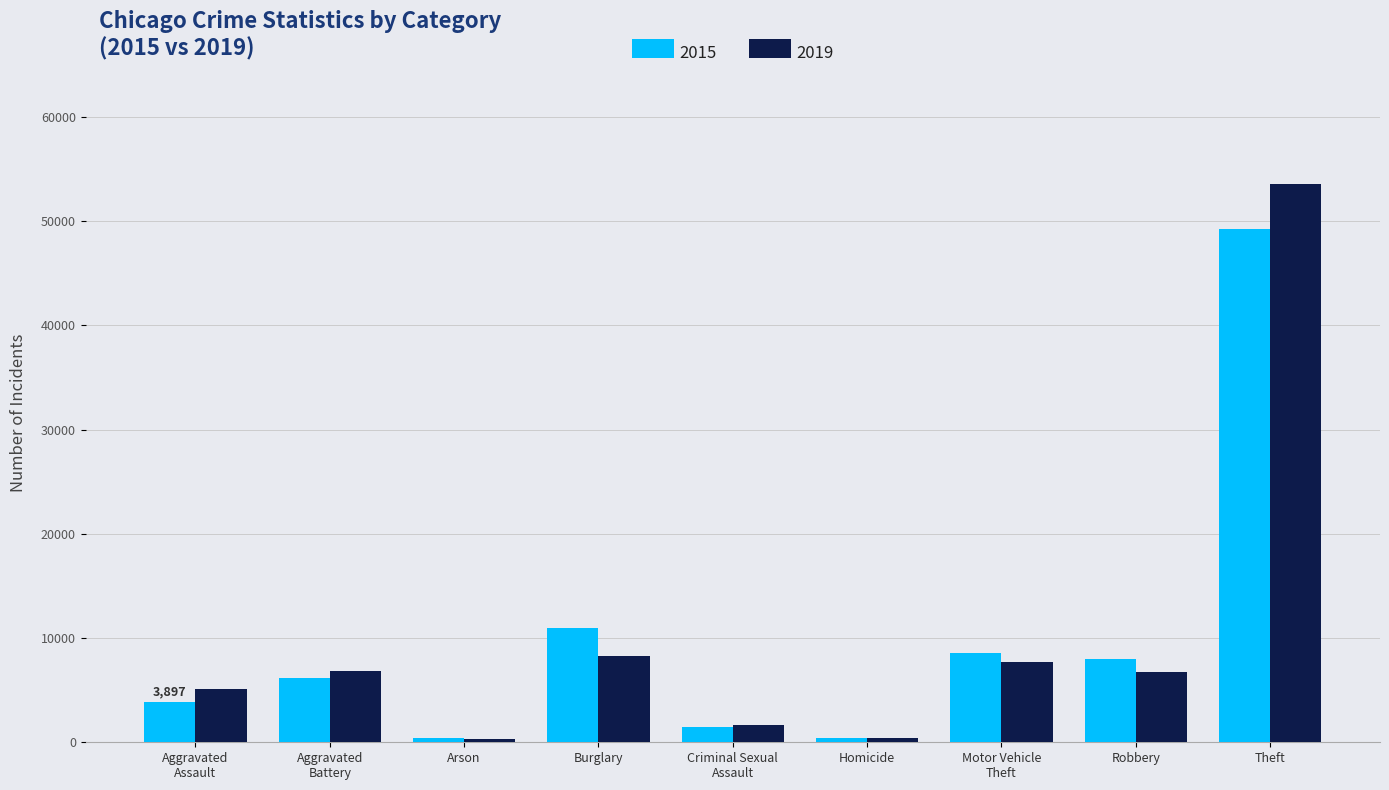

At which category is the sum across all series the highest?

Theft